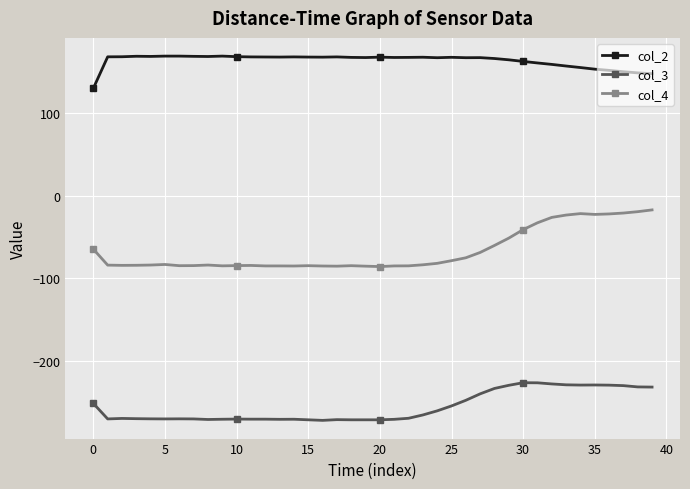

Rank the series by their maximum value, from highest to lowest.

col_2, col_4, col_3